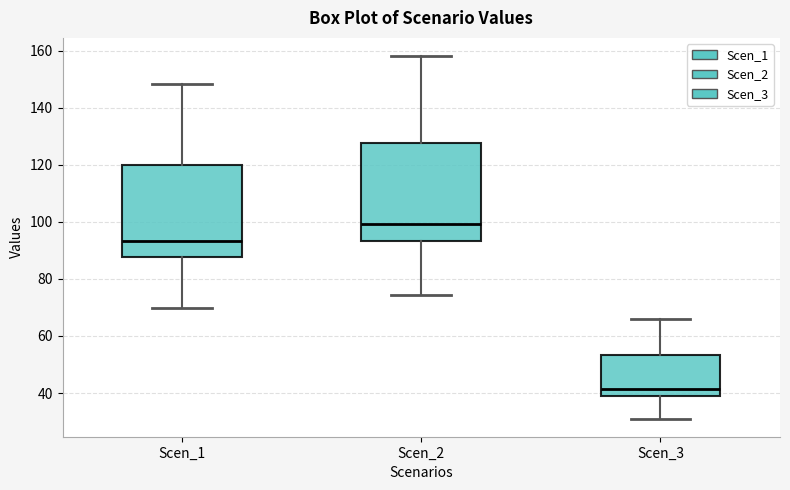

Which box is the tallest, from its lower edge to its upper edge?

Scen_2